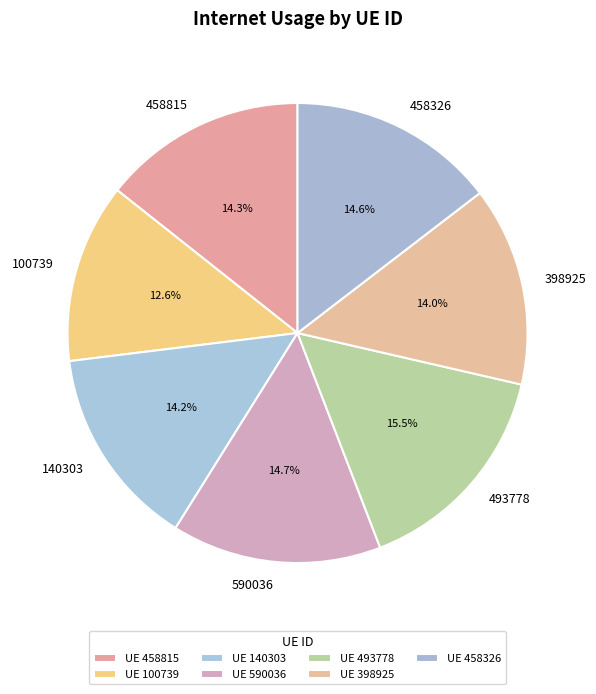

What percentage is the 590036 slice, to the nearest percent?

15%